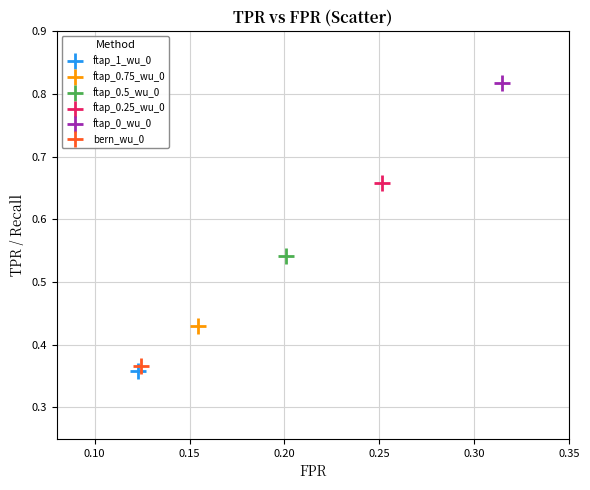

Which series reaches the maximum Y coordinate?

ftap_0_wu_0